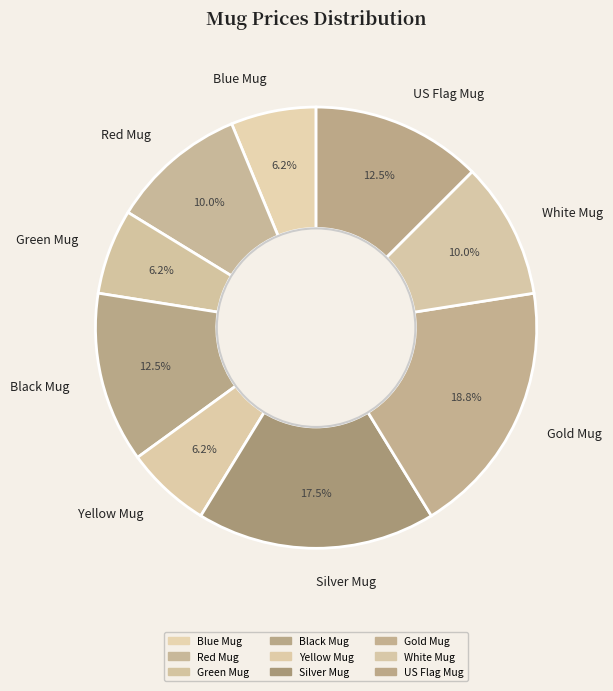

What is the total percentage of Yellow Mug and Gold Mug?

25.0%